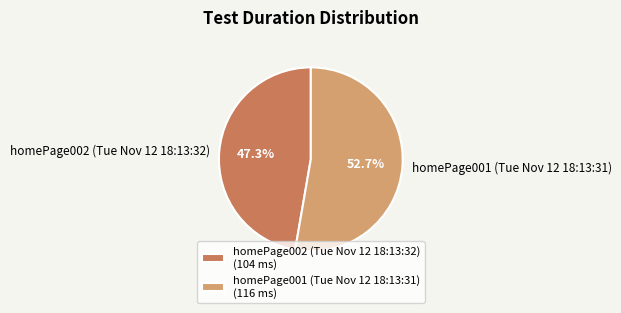

The homePage002 (Tue Nov 12 18:13:32) slice represents 47% of the pie. True or false?

True